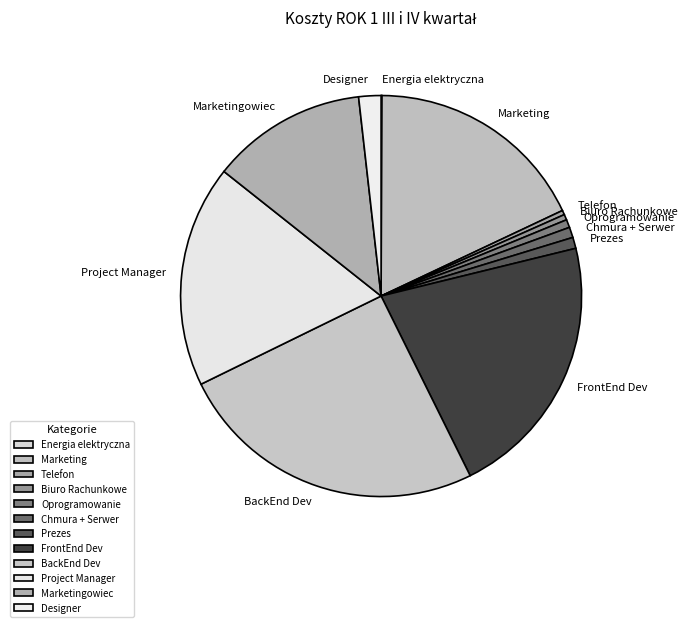

What is the largest slice in the pie chart?

BackEnd Dev